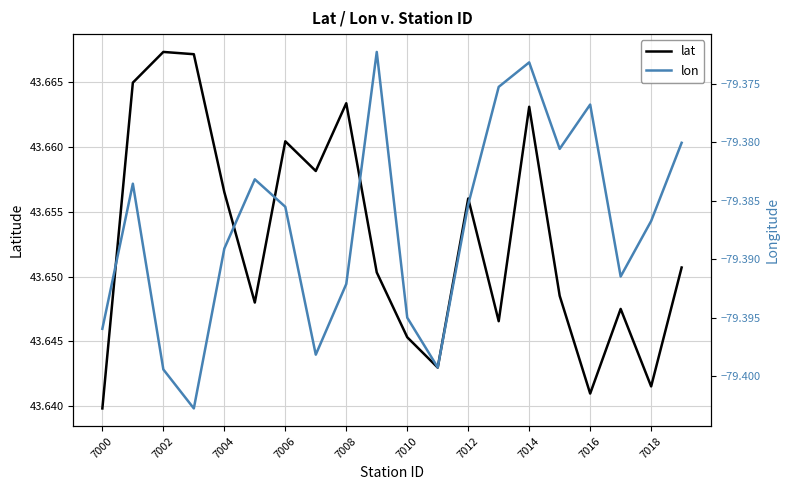

At which label is lat closest to 43?

7000